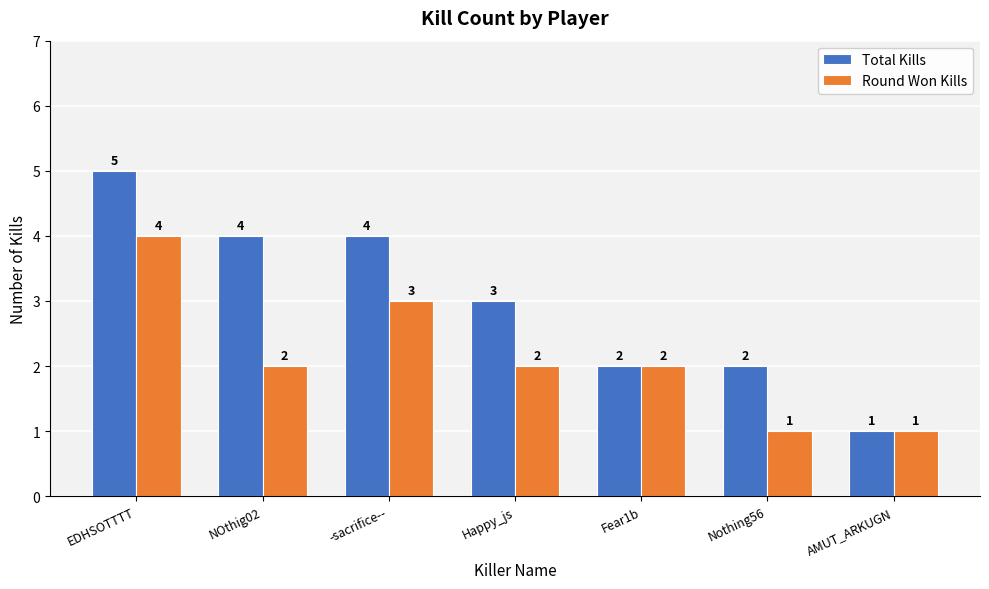

How many series are shown in this chart?

2